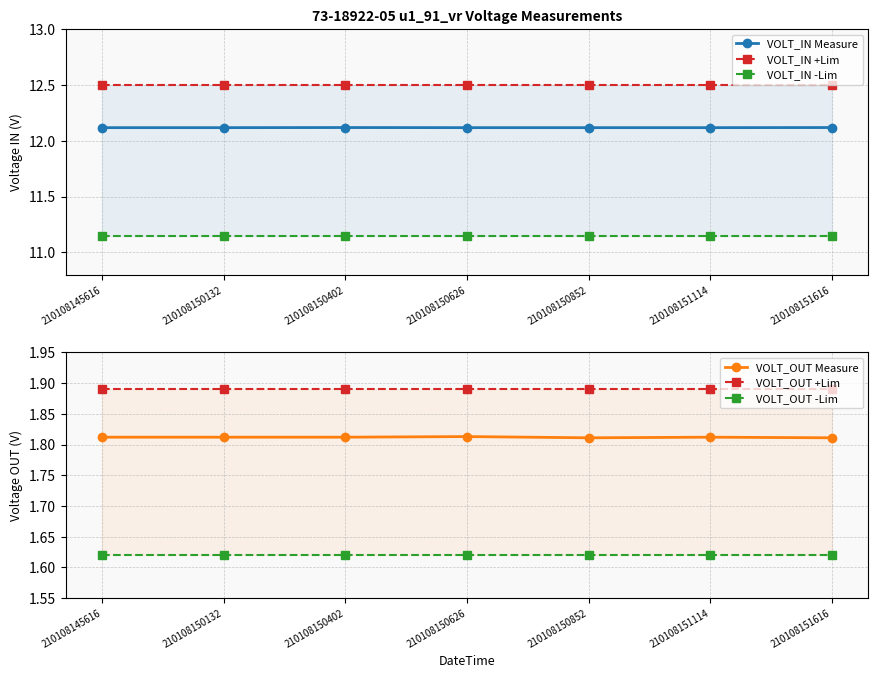

Reading right to left, list all the values displayed in this chart.

VOLT_IN Measure: 12.1	12.1	12.1	12.1	12.1	12.1	12.1
VOLT_IN +Lim: 12.5	12.5	12.5	12.5	12.5	12.5	12.5
VOLT_IN -Lim: 11.2	11.2	11.2	11.2	11.2	11.2	11.2
VOLT_OUT Measure: 1.8	1.8	1.8	1.8	1.8	1.8	1.8
VOLT_OUT +Lim: 1.9	1.9	1.9	1.9	1.9	1.9	1.9
VOLT_OUT -Lim: 1.6	1.6	1.6	1.6	1.6	1.6	1.6